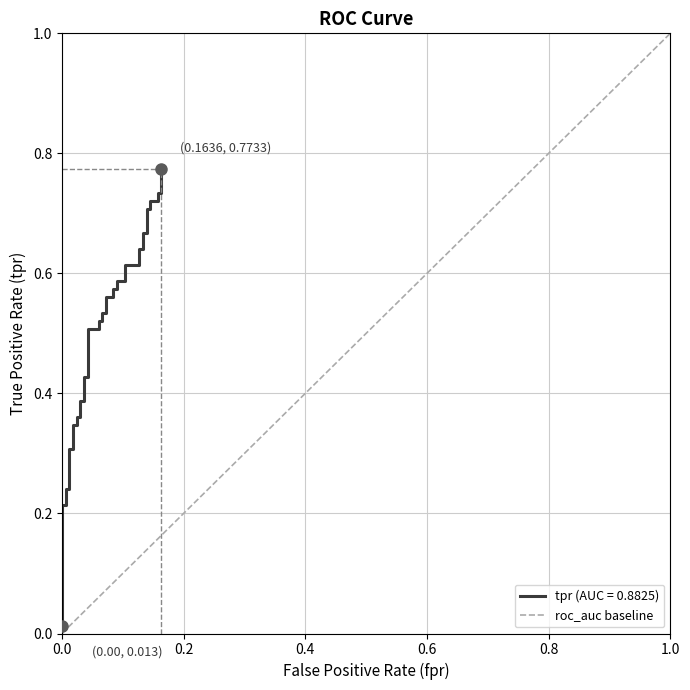

Between 1.0 and 0.0, which is larger?

1.0